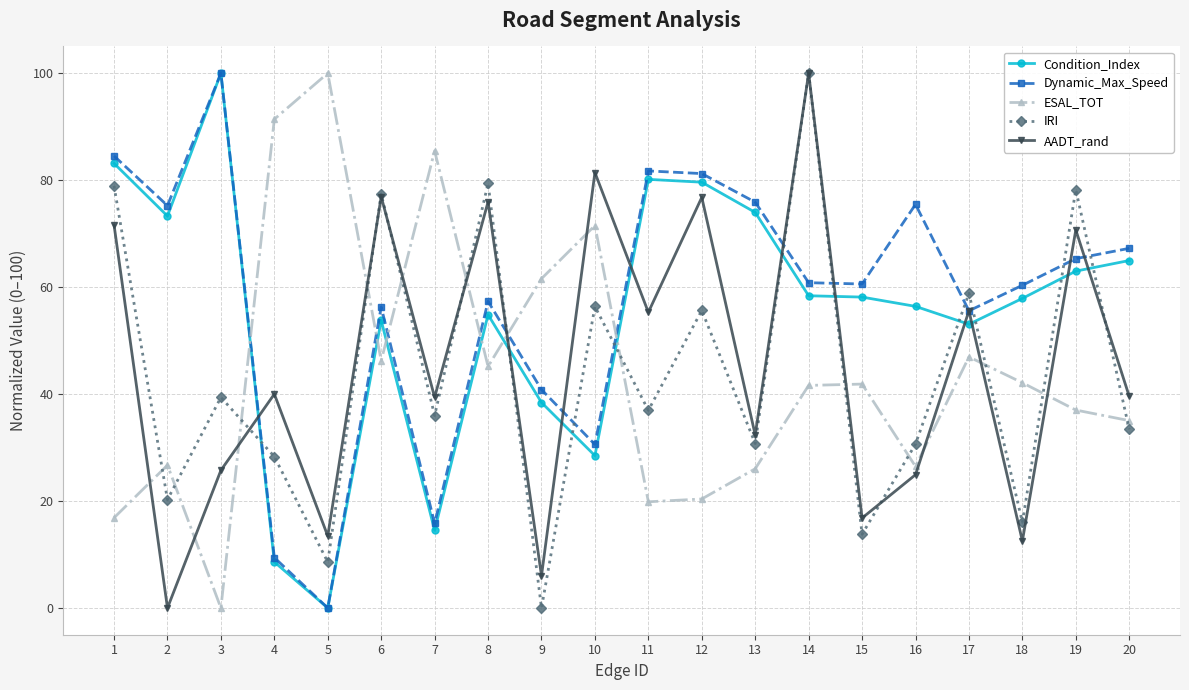

What is the approximate value of AADT_rand at 16?

24.9